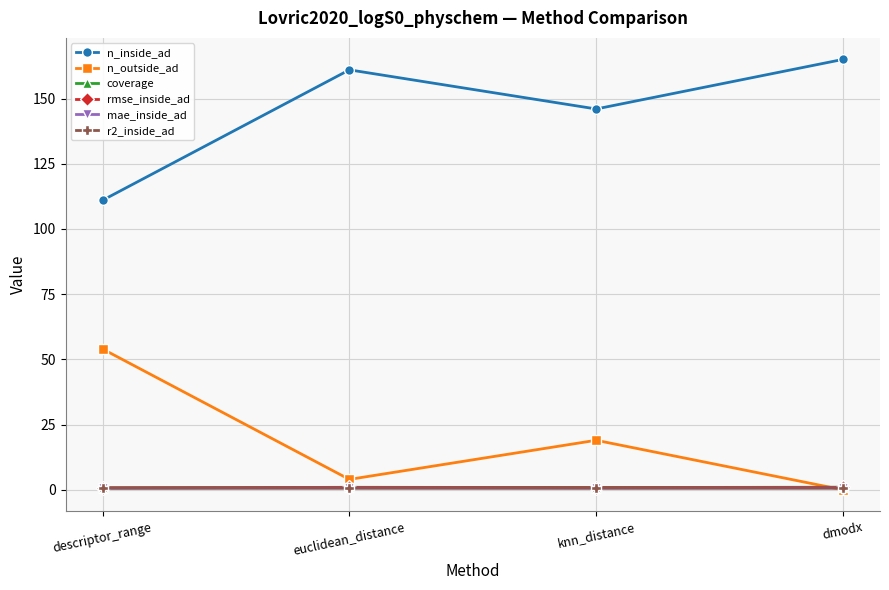

At how many categories does at least one series exceed 101?

4